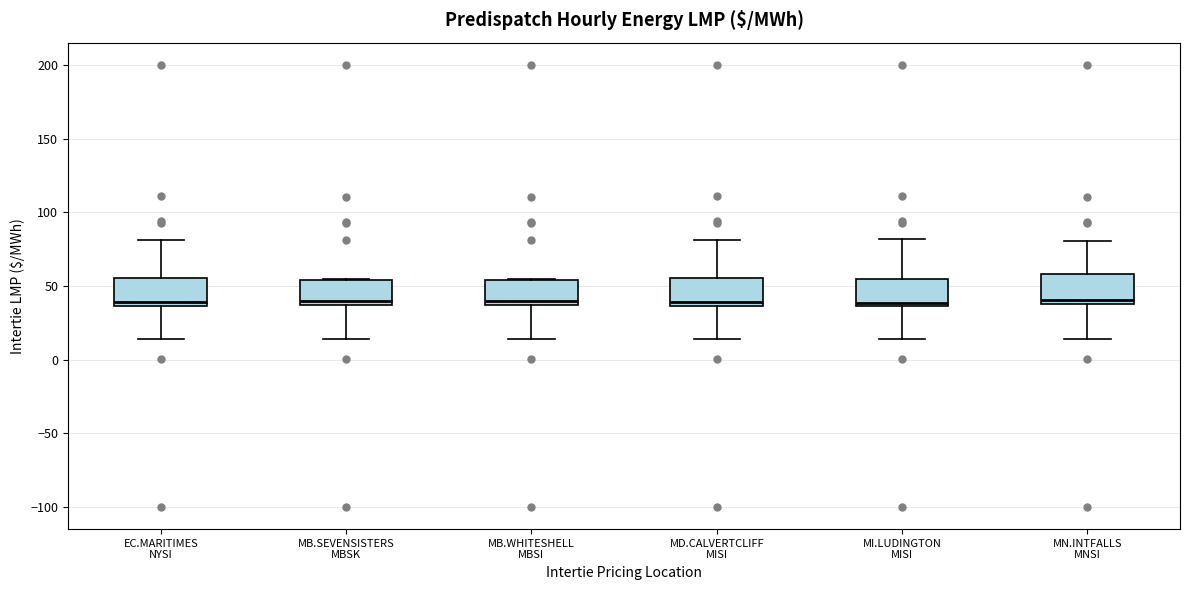

Where does the lower whisker of the box for MD.CALVERTCLIFF MISI end on the y-axis? The values are not printed on the chart, so give them approximately, as read against the axis.

15